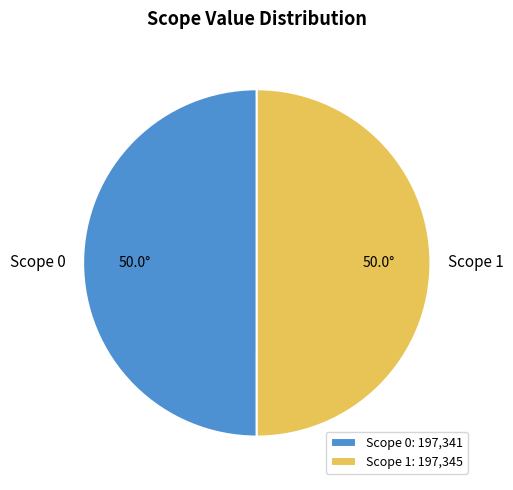

Do Scope 0 and Scope 1 together represent more than half of the pie?

Yes